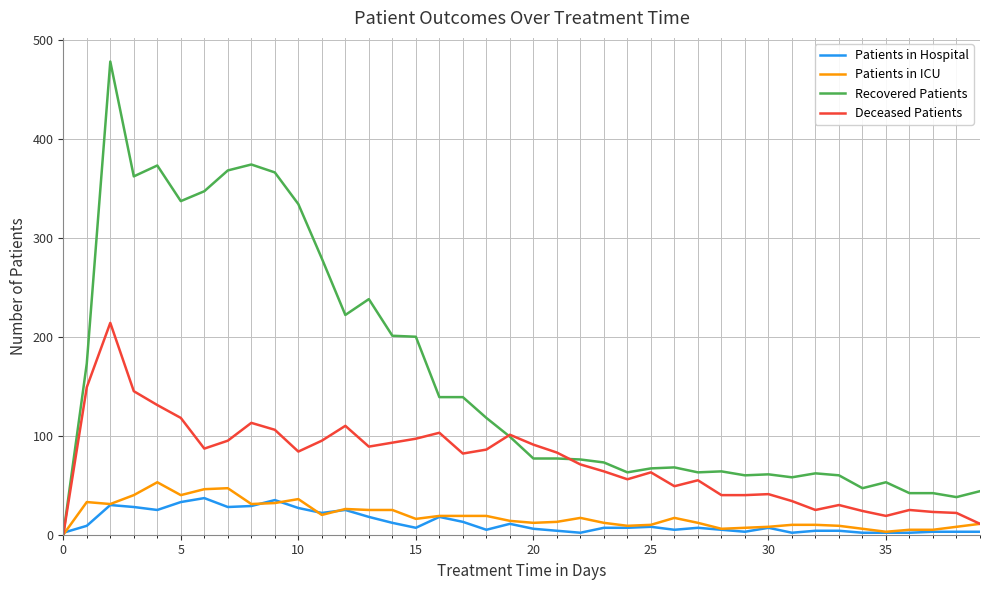

Which series has the widest spread of values?

Recovered Patients